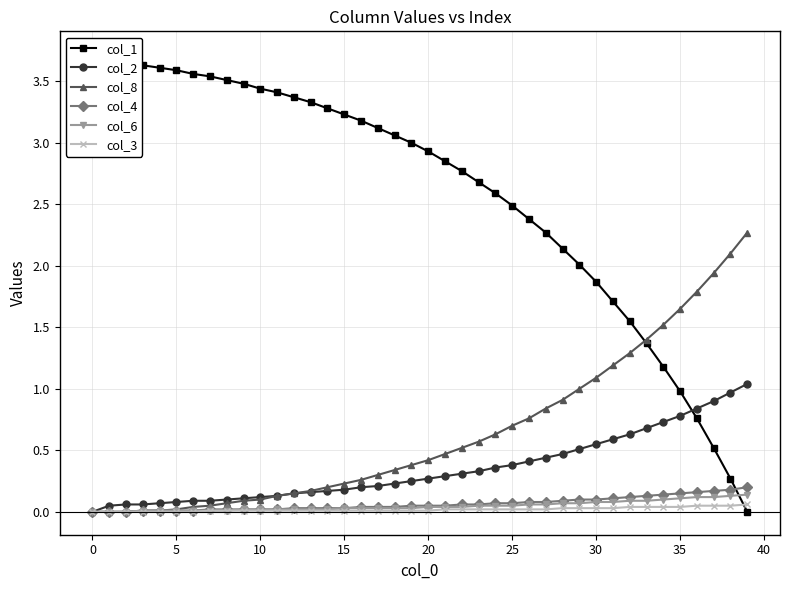

Rank the series by their maximum value, from highest to lowest.

col_1, col_8, col_2, col_4, col_6, col_3